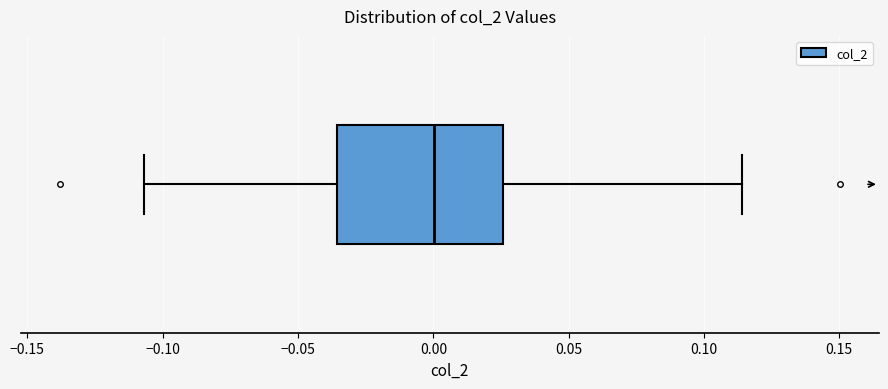

Where does the right whisker of the box end on the x-axis? The values are not printed on the chart, so give them approximately, as read against the axis.

0.115